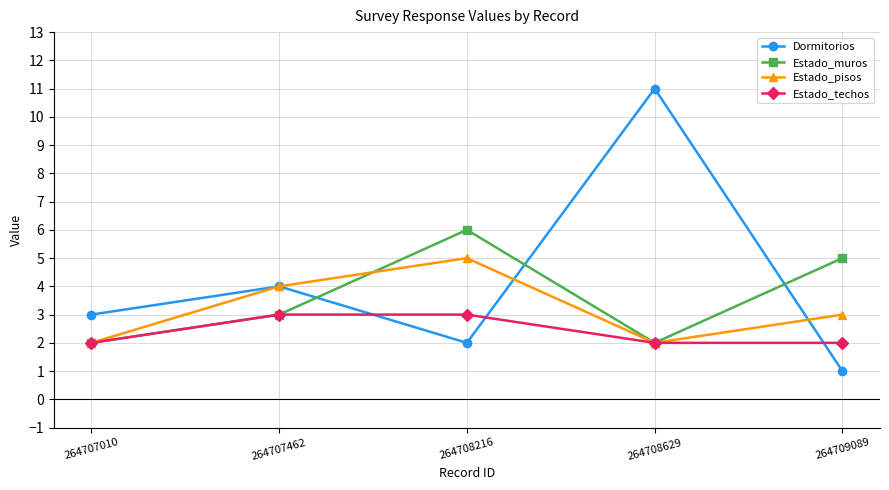

Is the value of Dormitorios at 264709089 greater than the value of Estado_muros at 264709089?

No